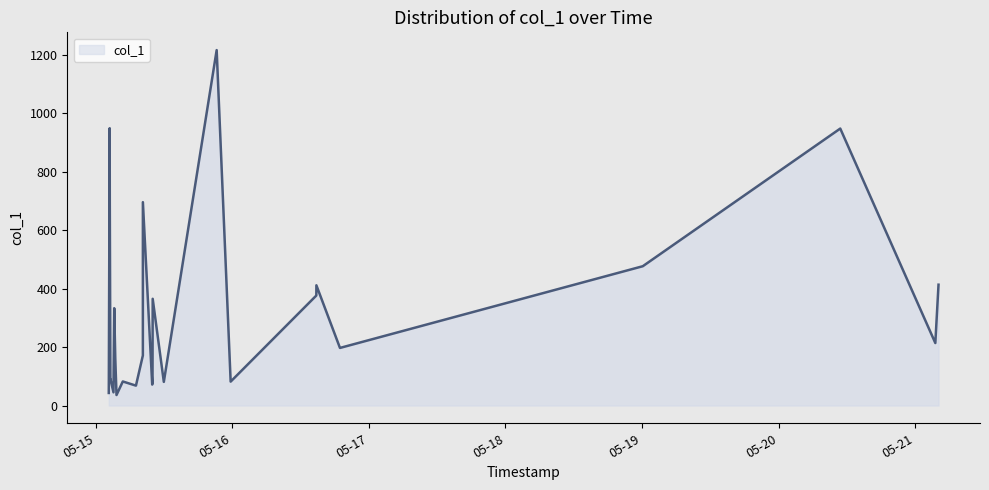

What is the smallest value displayed?

35.9